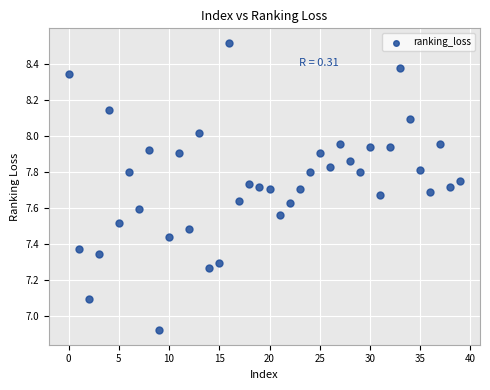

What is the range of Y values (max minus min)?

1.6